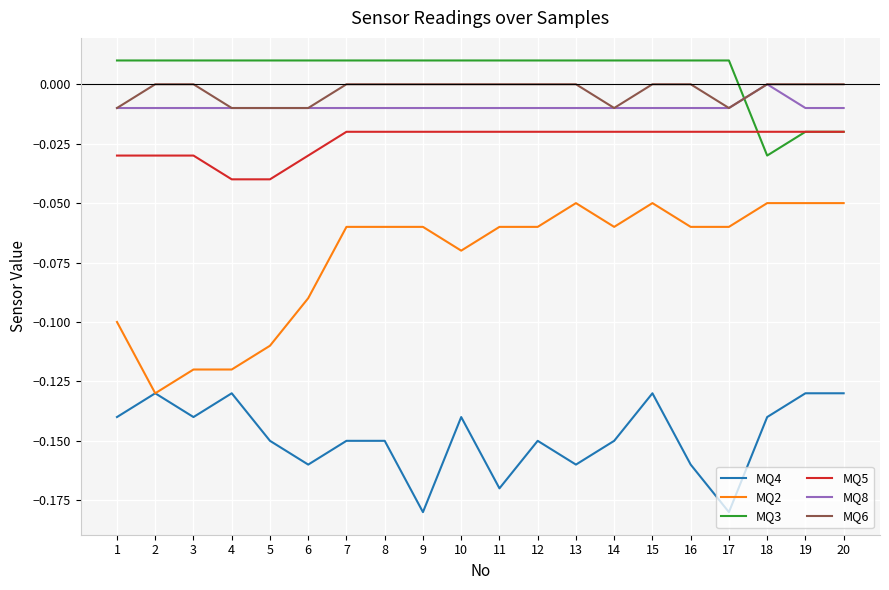

True or false: MQ5 and MQ4 cross at least once.

False